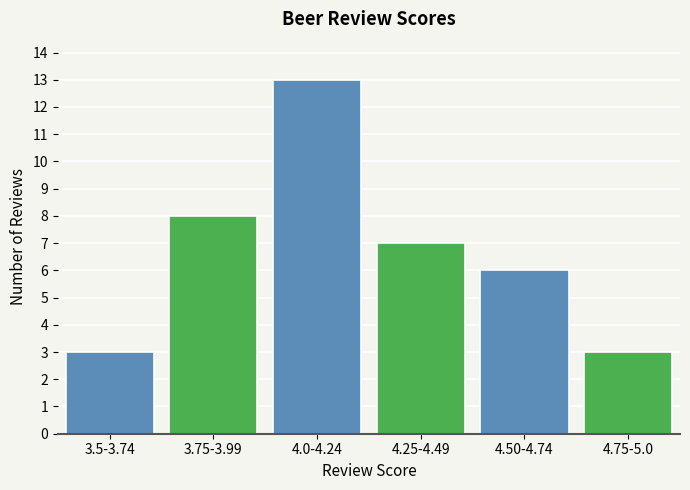

Reading left to right, transcribe all the data shown in this chart.

3.5-3.74=3	3.75-3.99=8	4.0-4.24=13	4.25-4.49=7	4.50-4.74=6	4.75-5.0=3